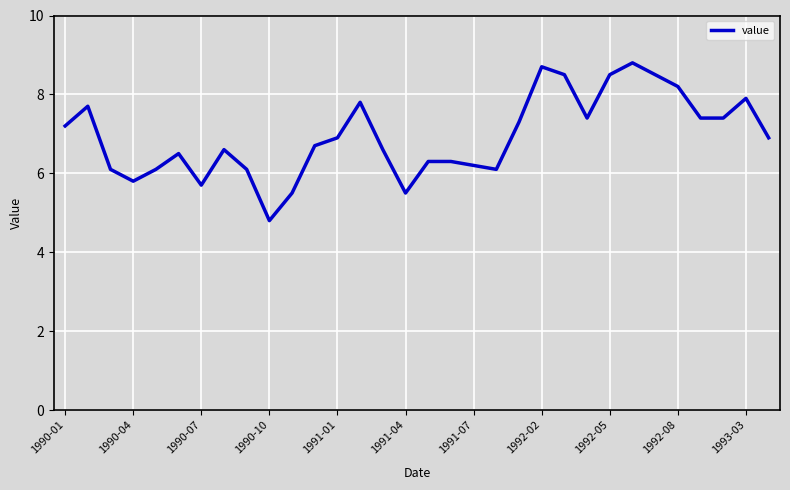

What is the average value?

6.9